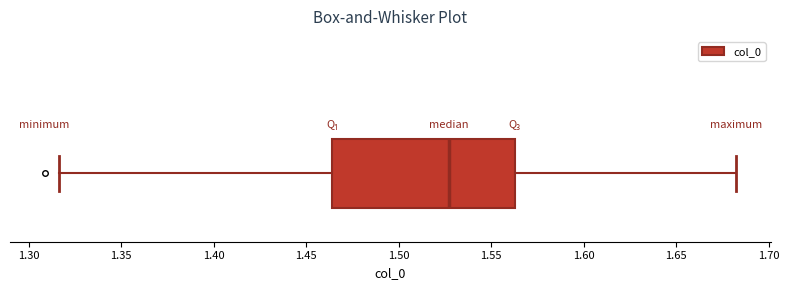

Read this box plot against the x-axis: the position of the median line, the range covered by the box, and the ends of both whiskers. The values are not printed on the chart, so give them approximately, as read against the axis.

median 1.525, box 1.465 to 1.565, whiskers 1.315 to 1.685